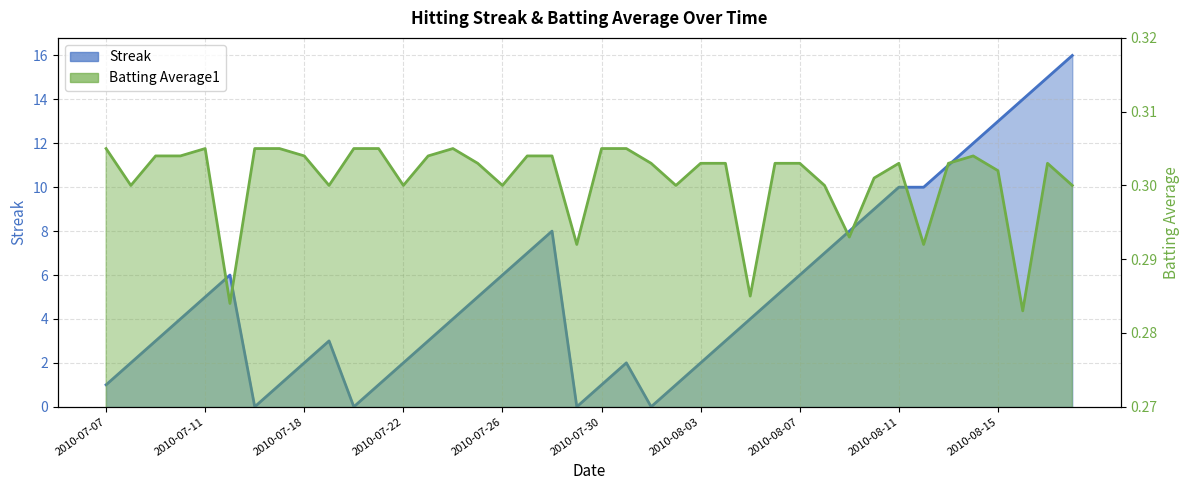

What is the maximum value for Batting Average1?

0.3